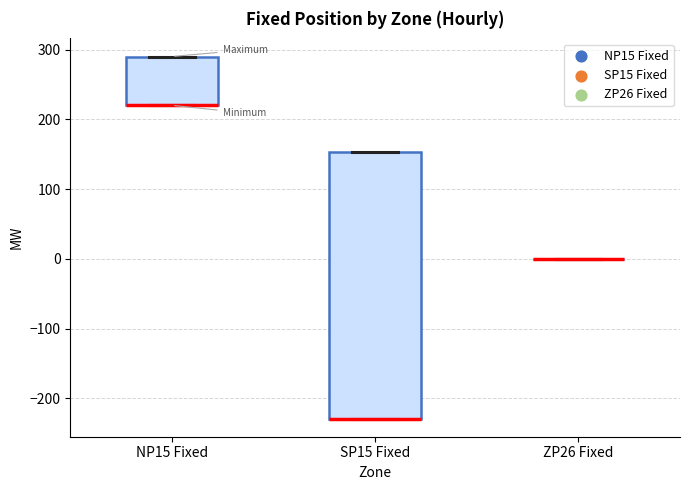

Where is the upper edge of the box for SP15 Fixed on the y-axis? The values are not printed on the chart, so give them approximately, as read against the axis.

150